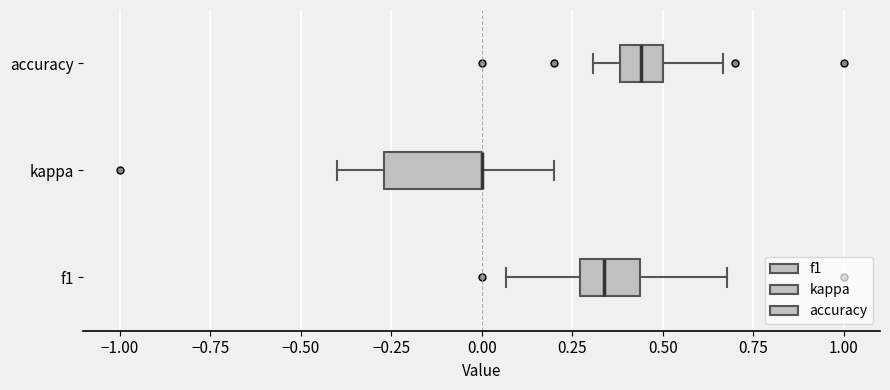

Reading bottom to top, transcribe this box plot: for each box, give where its median line is, the range the box spans, and where its two whiskers end, as read against the x-axis. The values are not printed on the chart, so give them approximately, as read against the axis.

f1: median 0.35, box 0.25 to 0.45, whiskers 0.05 to 0.70
kappa: median 0.00 (drawn on the box's right edge), box -0.25 to 0.00, whiskers -0.40 to 0.20
accuracy: median 0.45, box 0.40 to 0.50, whiskers 0.30 to 0.65